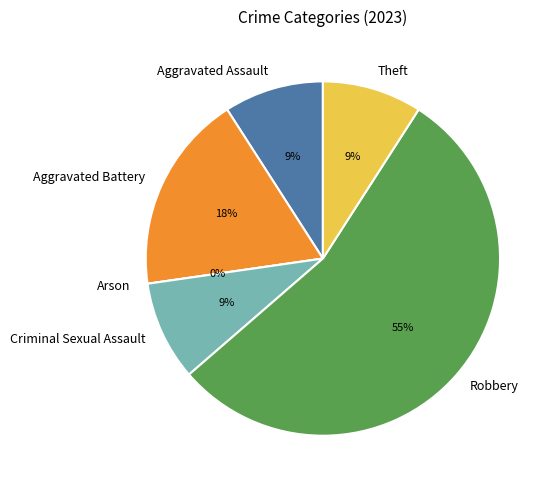

What is the change in value from Aggravated Assault to Robbery?

+5